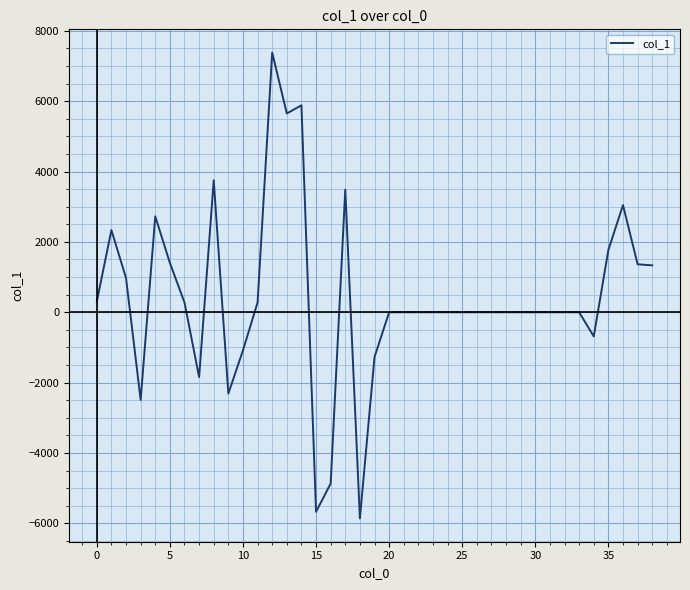

What is the difference between the maximum and minimum values?

13242.8